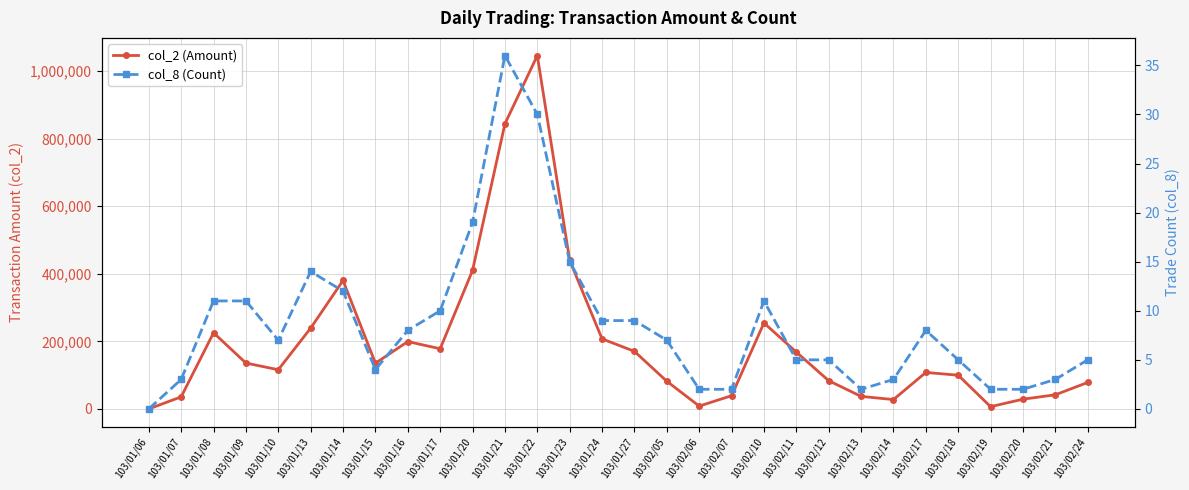

Rank the series by their average value, from lowest to highest.

col_8 (Count), col_2 (Amount)